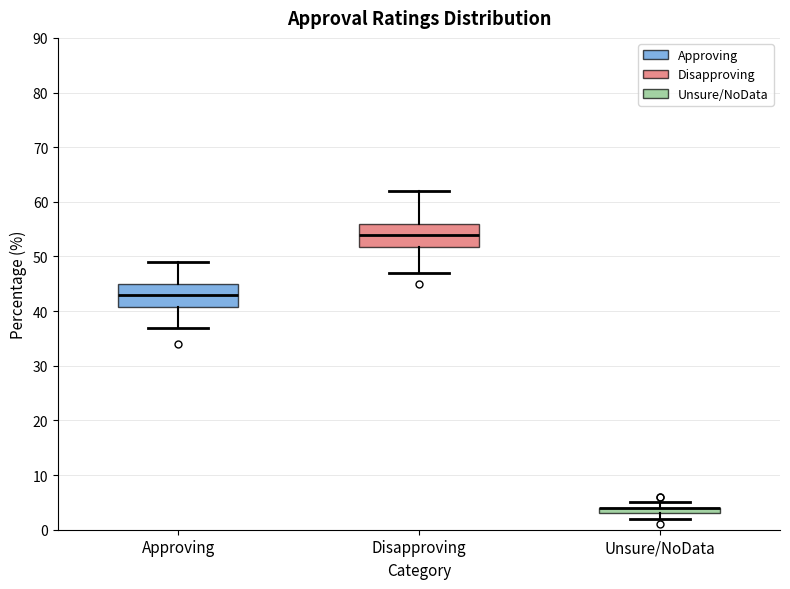

Where is the lower edge of the box for Unsure/NoData on the y-axis? The values are not printed on the chart, so give them approximately, as read against the axis.

3